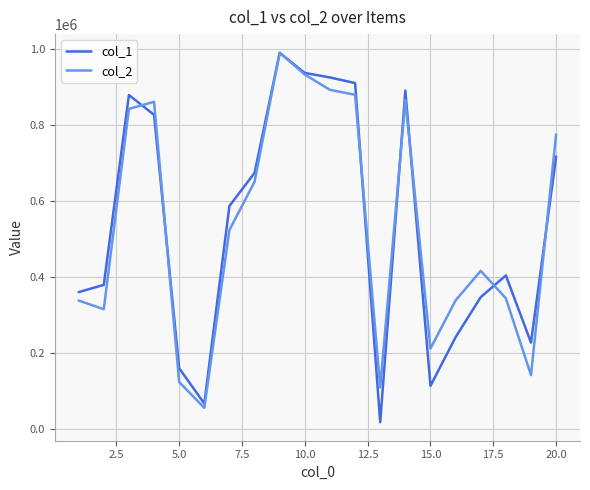

What is the highest value of the col_2 series?

990364